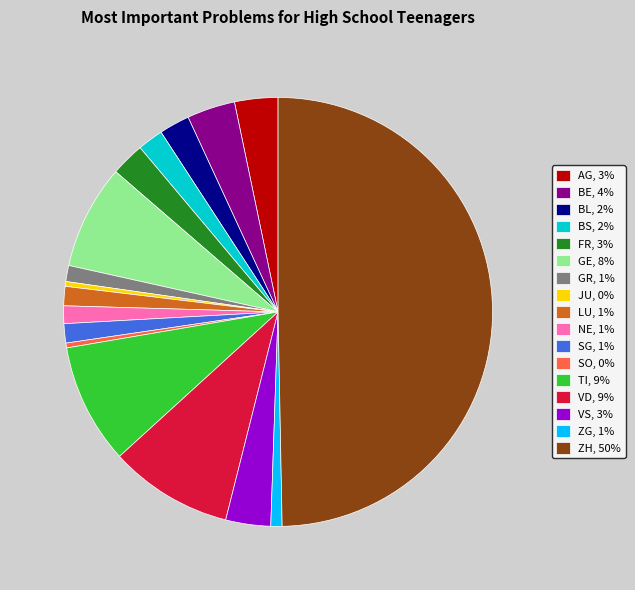

Does FR, 3% represent more than half of the total?

No